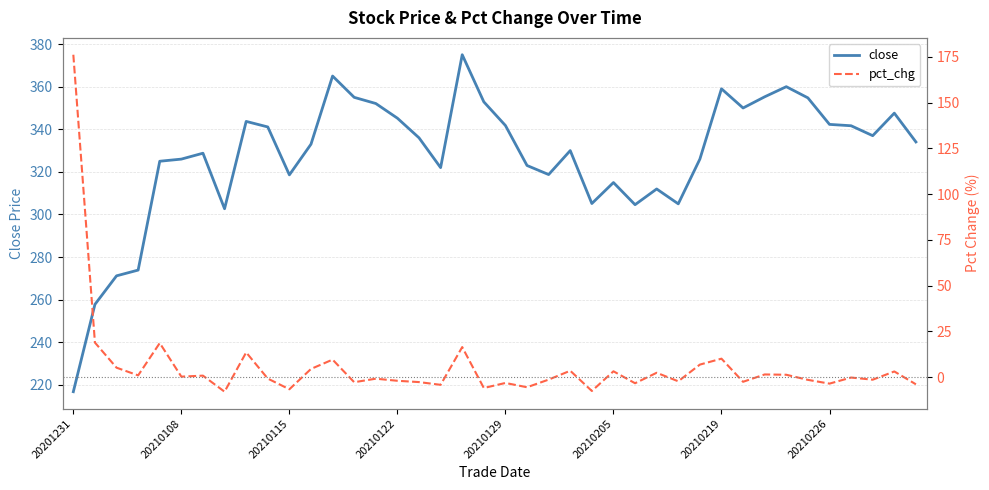

What are all the series names shown in the legend?

close, pct_chg